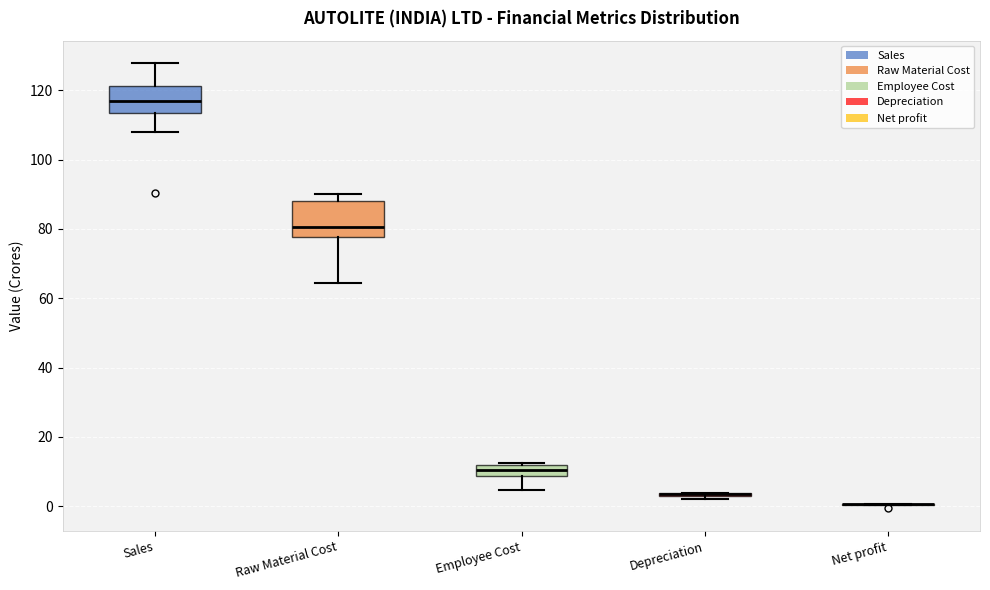

Reading left to right, read every box against the y-axis: the position of its median line, the range the box covers, and the ends of its whiskers. The values are not printed on the chart, so give them approximately, as read against the axis.

Sales: median 116, box 114 to 122, whiskers 108 to 128
Raw Material Cost: median 80, box 78 to 88, whiskers 64 to 90
Employee Cost: median 10, box 8 to 12, whiskers 4 to 12
Depreciation: box collapsed to a line at 4, whiskers 2 to 4
Net profit: box collapsed to a line at 0, whiskers 0 to 0